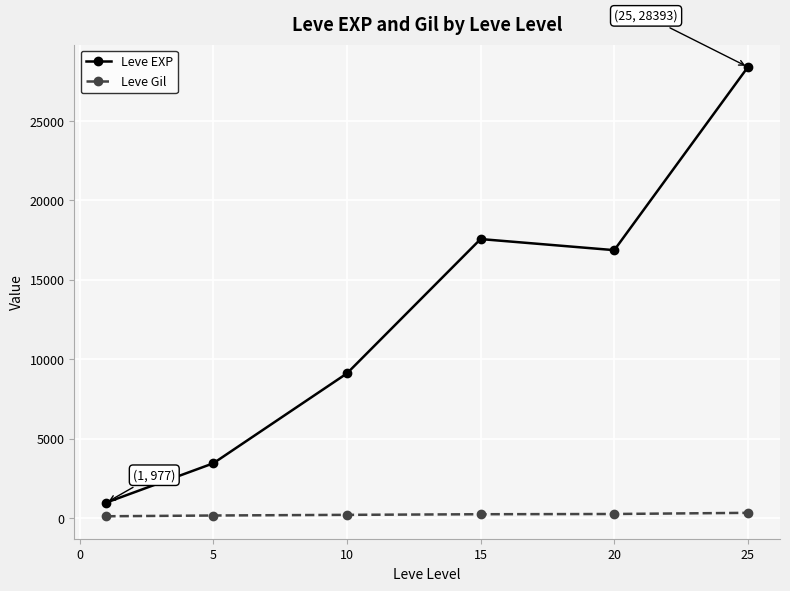

True or false: Leve EXP and Leve Gil intersect in this chart.

False